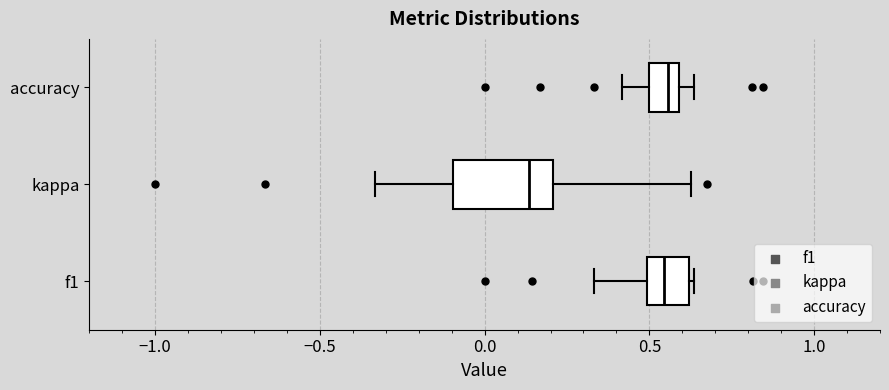

Comparing the boxes themselves (not the whiskers), which one is the widest?

kappa